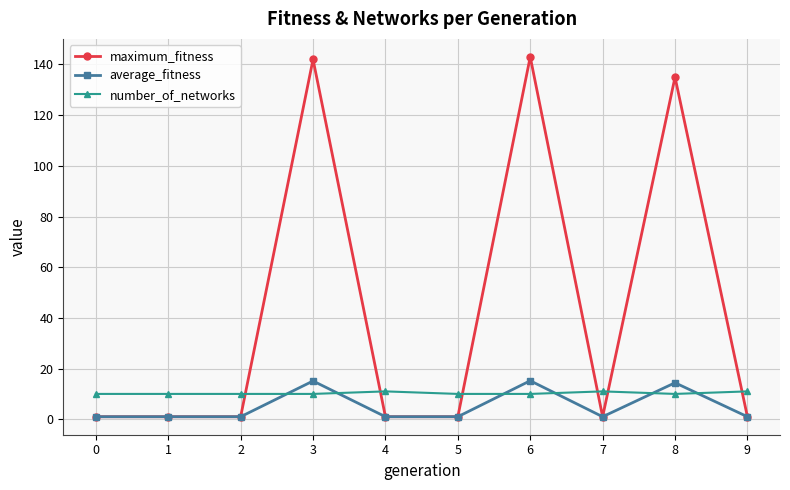

True or false: maximum_fitness and number_of_networks cross at least once.

True